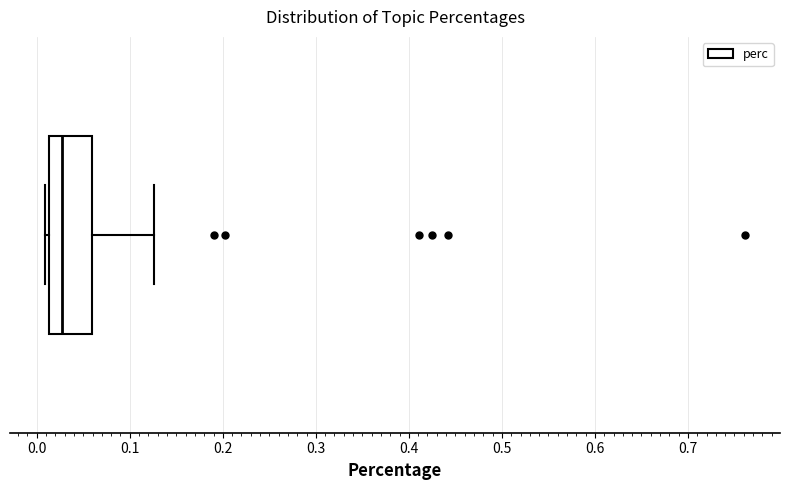

Where does the right whisker of the box end on the x-axis? The values are not printed on the chart, so give them approximately, as read against the axis.

0.13